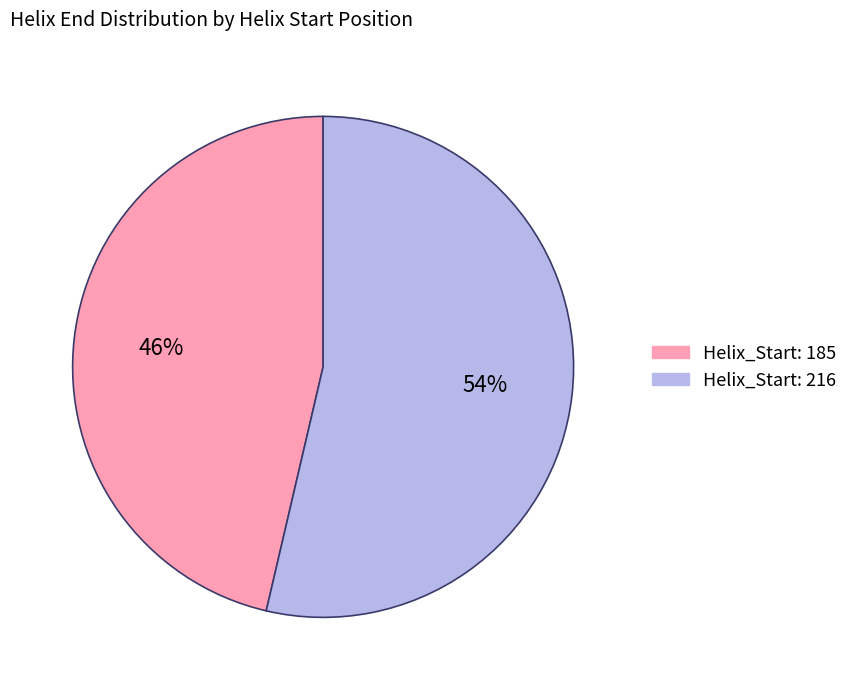

To the nearest percent, what is the average slice percentage?

50%